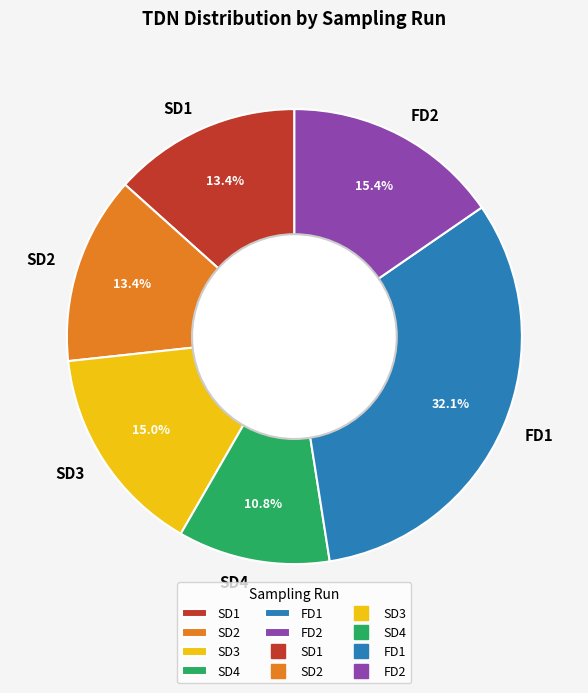

Approximately how many times larger is the value at SD1 compared to FD1?

0.4